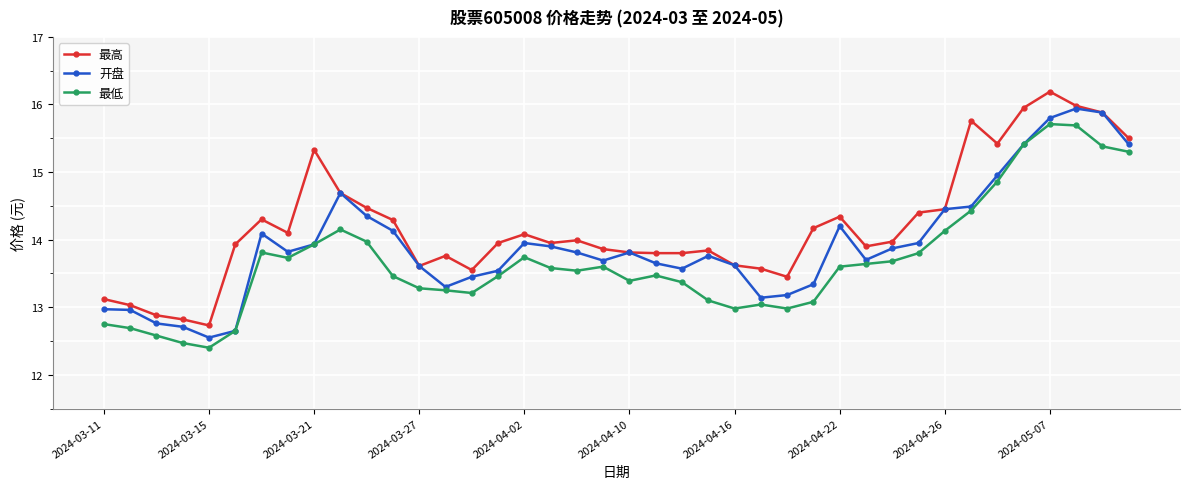

True or false: 最低 and 最高 cross at least once.

False